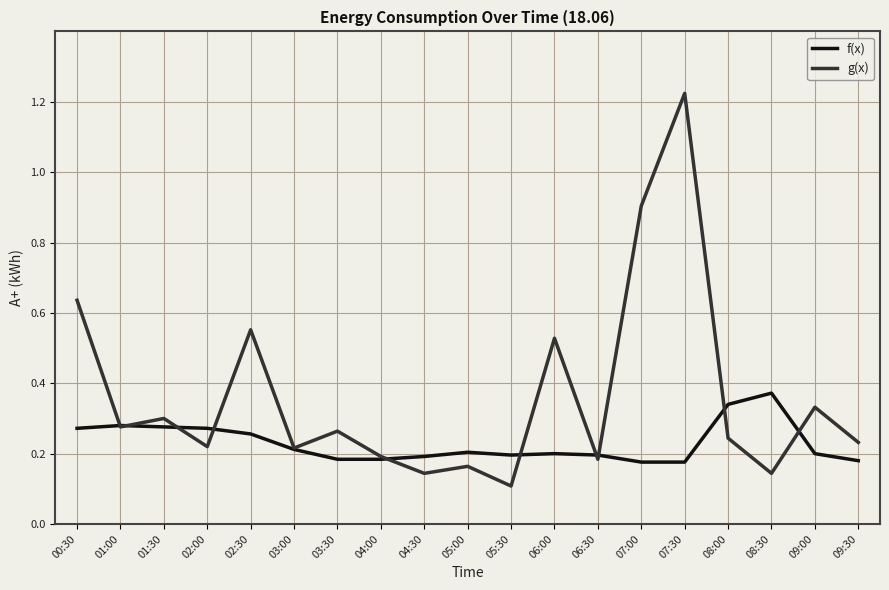

List the series in order of their peak value, lowest first.

f(x), g(x)